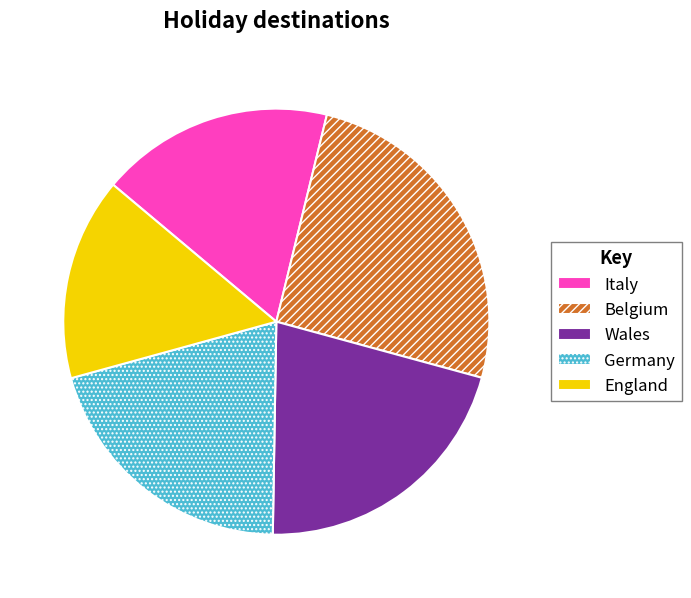

True or false: Germany accounts for 20% of the total.

True